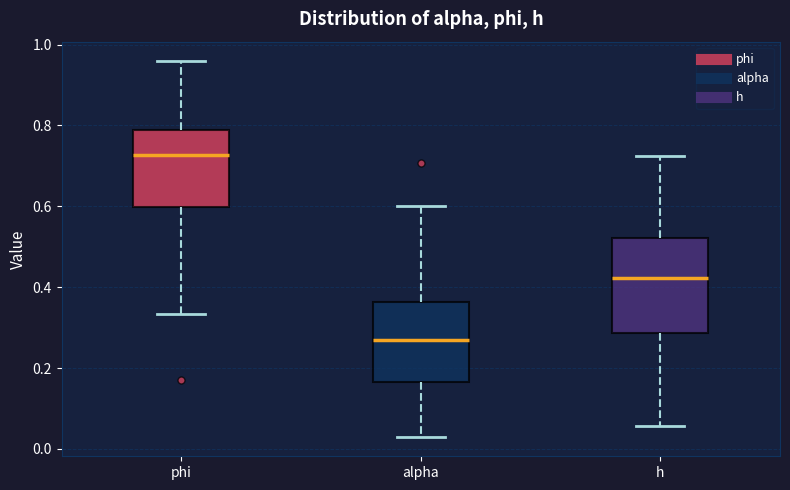

Reading left to right, read every box against the y-axis: the position of its median line, the range the box covers, and the ends of its whiskers. The values are not printed on the chart, so give them approximately, as read against the axis.

phi: median 0.72, box 0.60 to 0.78, whiskers 0.34 to 0.96
alpha: median 0.28, box 0.16 to 0.36, whiskers 0.02 to 0.60
h: median 0.42, box 0.28 to 0.52, whiskers 0.06 to 0.72